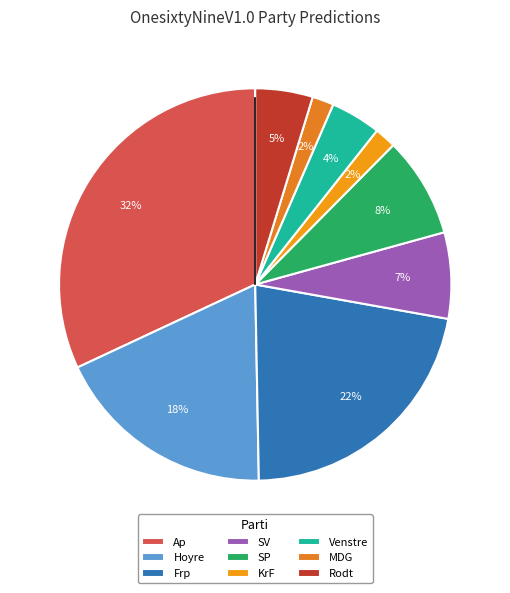

How many slices are in this pie chart?

9